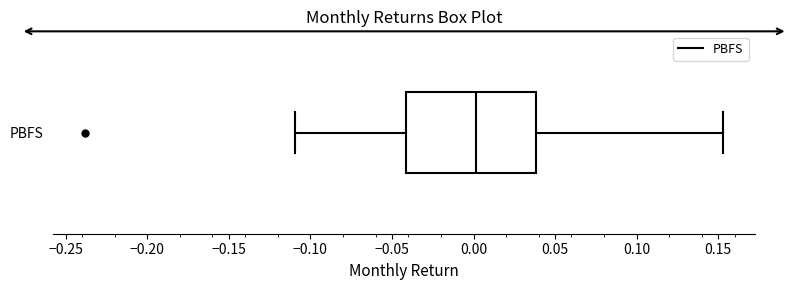

Transcribe this box plot: give where the median line is, the range the box spans, and where the two whiskers end, as read against the x-axis. The values are not printed on the chart, so give them approximately, as read against the axis.

median 0.000, box -0.040 to 0.040, whiskers -0.110 to 0.155